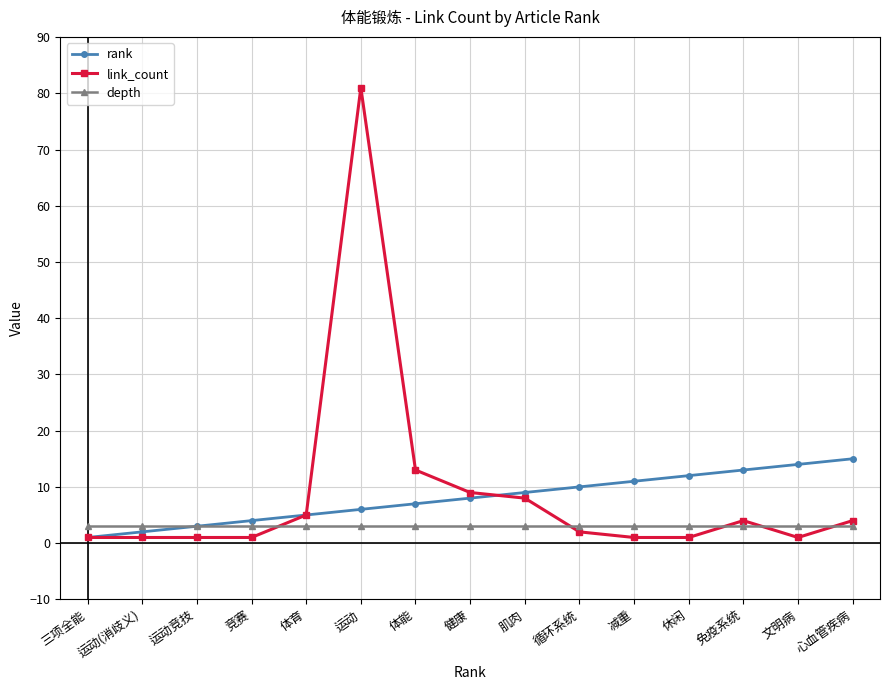

What position from the left is 循环系统?

10